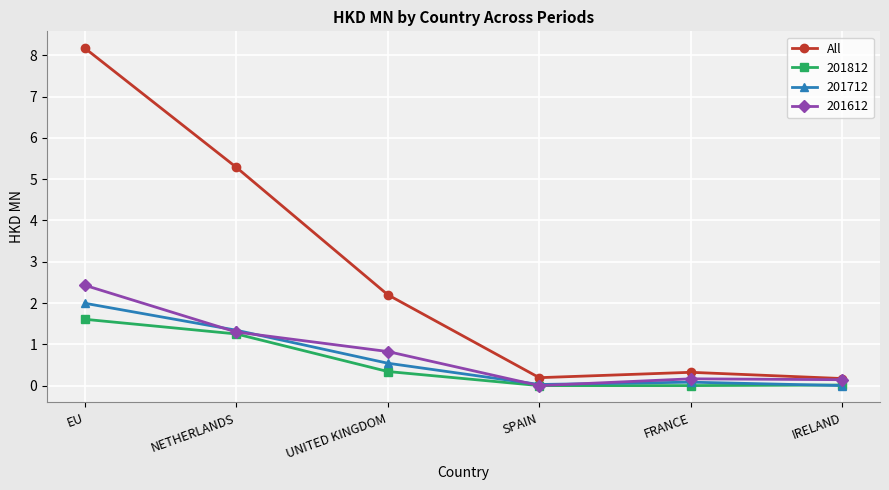

What is the label of the 3rd point from the left?

UNITED KINGDOM